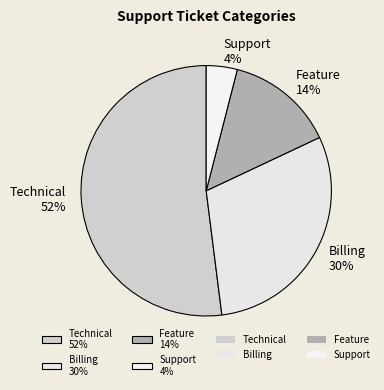

How many segments does this pie chart have?

4